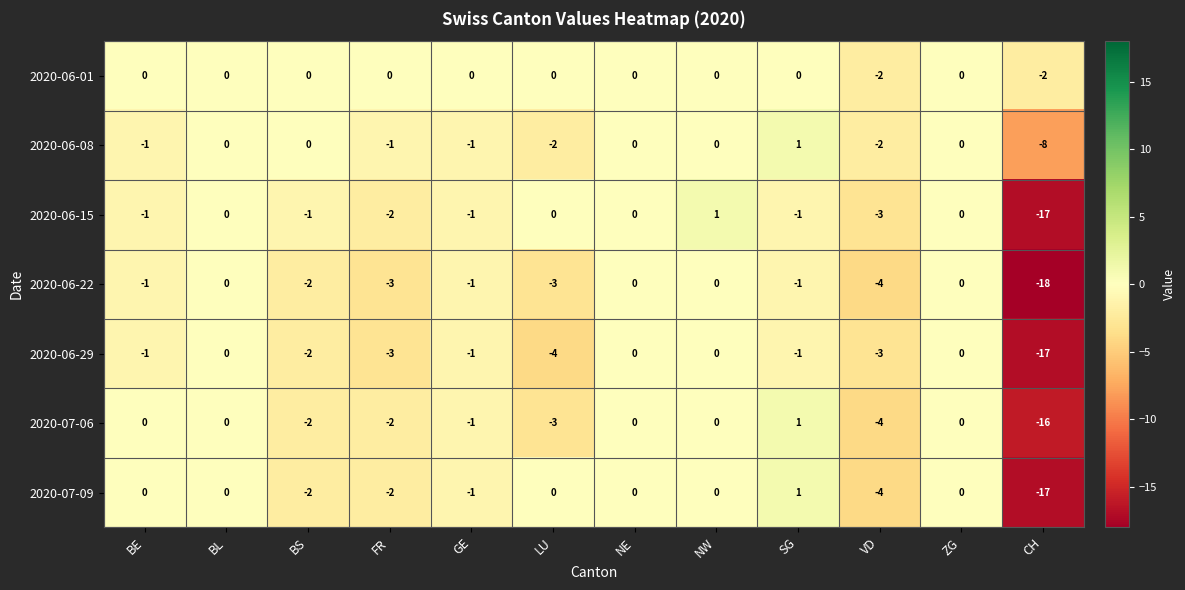

The value of 2020-06-29 at NW is 0. True or false?

True